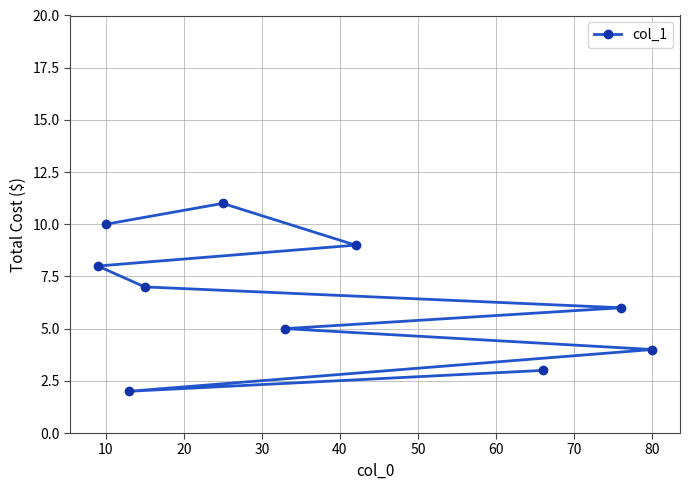

What is the greatest value displayed?

11